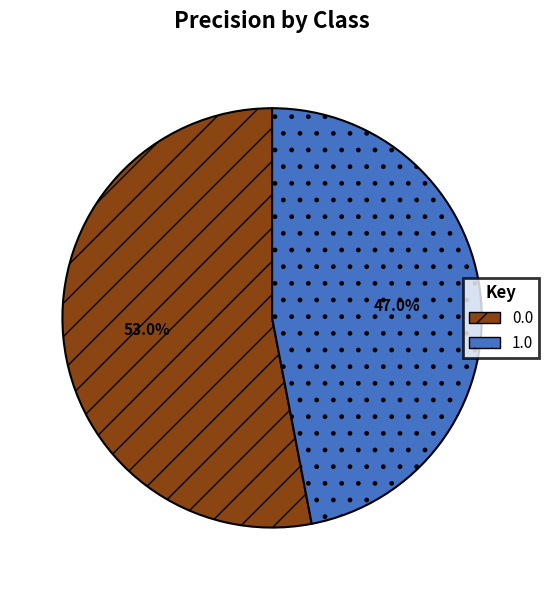

Which slice is the smallest?

1.0